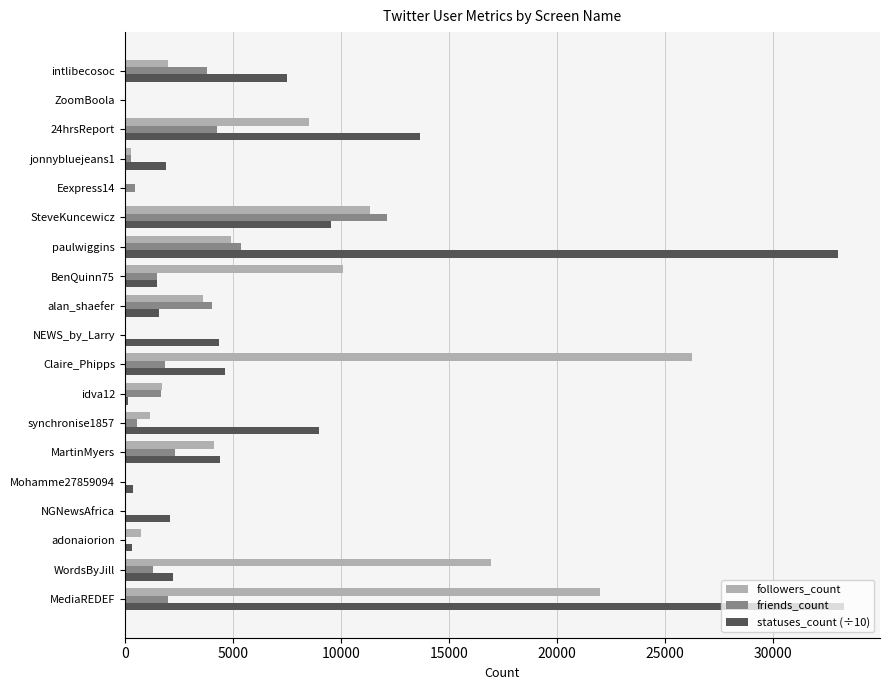

Between Claire_Phipps and intlibecosoc, which series saw the biggest shift?

followers_count